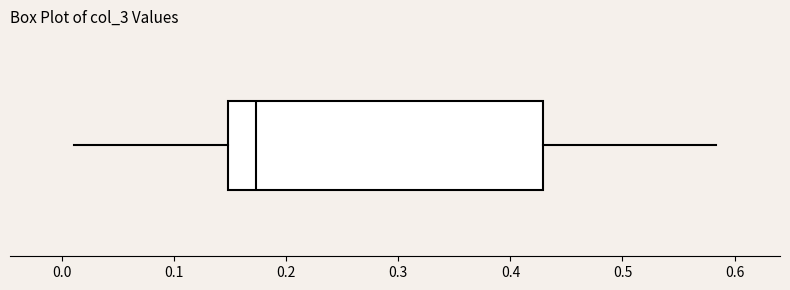

Where does the median line of the box sit on the x-axis? The values are not printed on the chart, so give them approximately, as read against the axis.

0.17